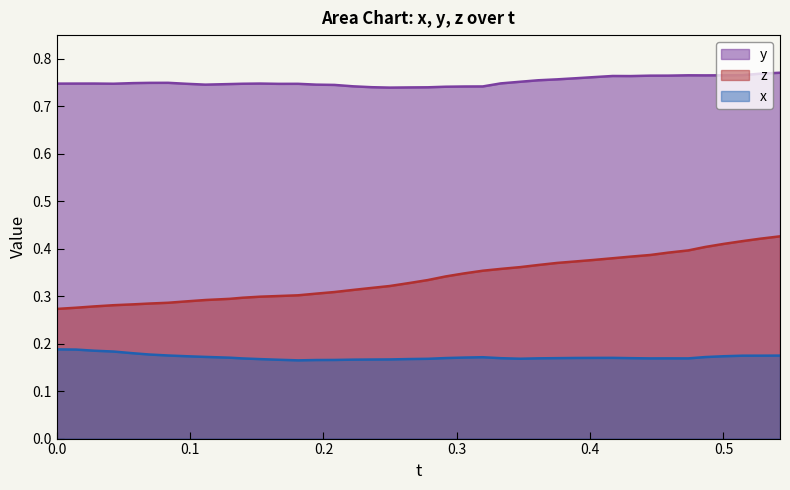

List the series in order of their peak value, highest first.

y, z, x